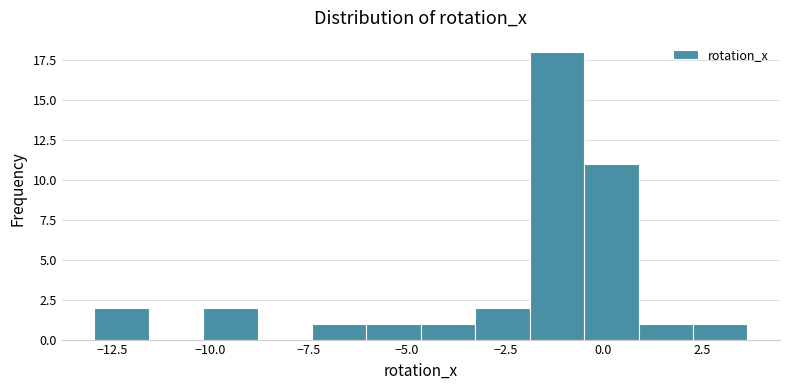

Around what value on the x-axis is the tallest bar? Give the approximate position of its centre, as read against the axis.

-1.0